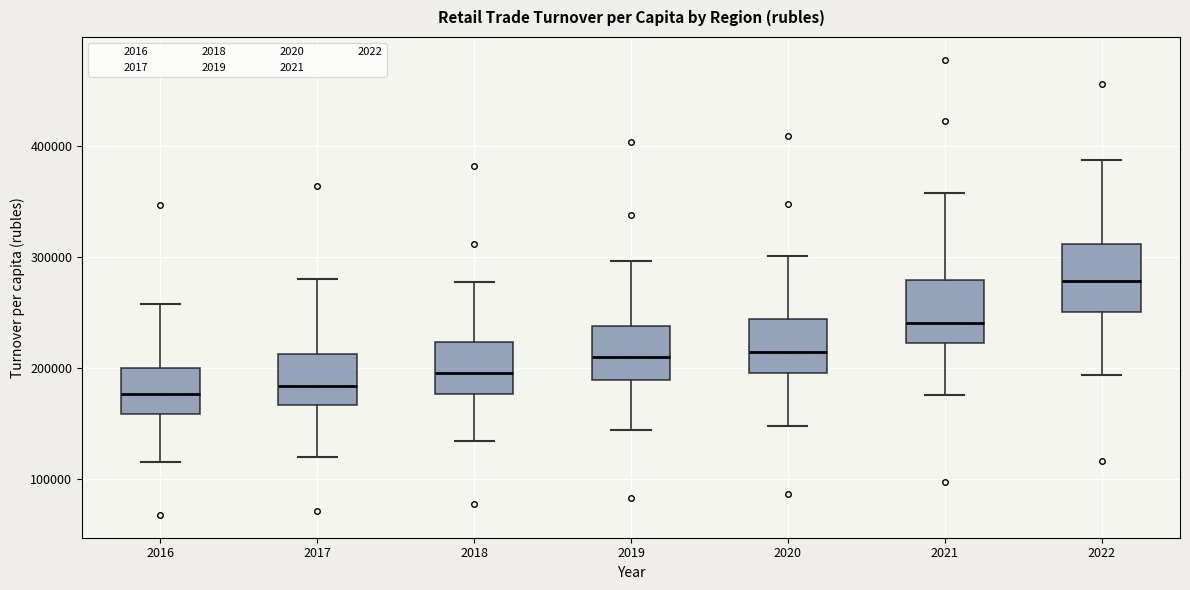

Reading left to right, read every box against the y-axis: the position of its median line, the range the box covers, and the ends of its whiskers. The values are not printed on the chart, so give them approximately, as read against the axis.

2016: median 180000, box 160000 to 200000, whiskers 120000 to 260000
2017: median 180000, box 170000 to 210000, whiskers 120000 to 280000
2018: median 200000, box 180000 to 220000, whiskers 130000 to 280000
2019: median 210000, box 190000 to 240000, whiskers 140000 to 300000
2020: median 210000, box 200000 to 240000, whiskers 150000 to 300000
2021: median 240000, box 220000 to 280000, whiskers 180000 to 360000
2022: median 280000, box 250000 to 310000, whiskers 190000 to 390000